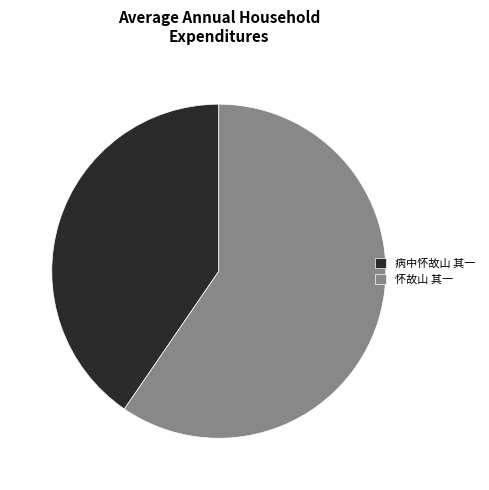

How many segments does this pie chart have?

2